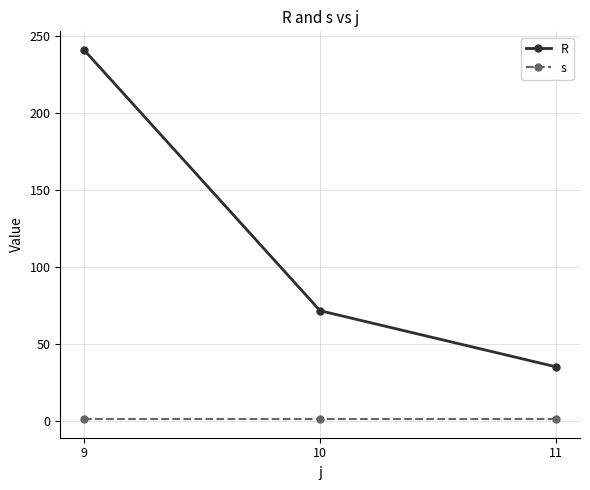

Rank the series at 10 from highest to lowest value.

R, s